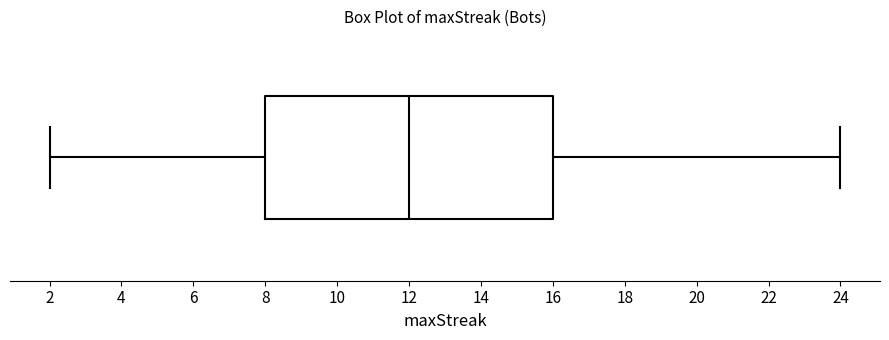

Where is the right edge of the box on the x-axis? The values are not printed on the chart, so give them approximately, as read against the axis.

16